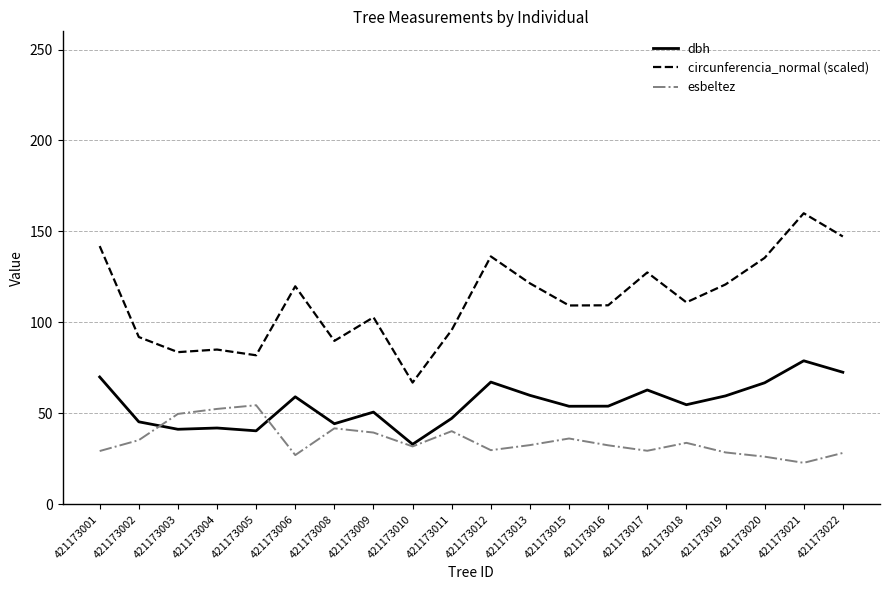

Rank the series at 421173015 from highest to lowest value.

circunferencia_normal (scaled), dbh, esbeltez